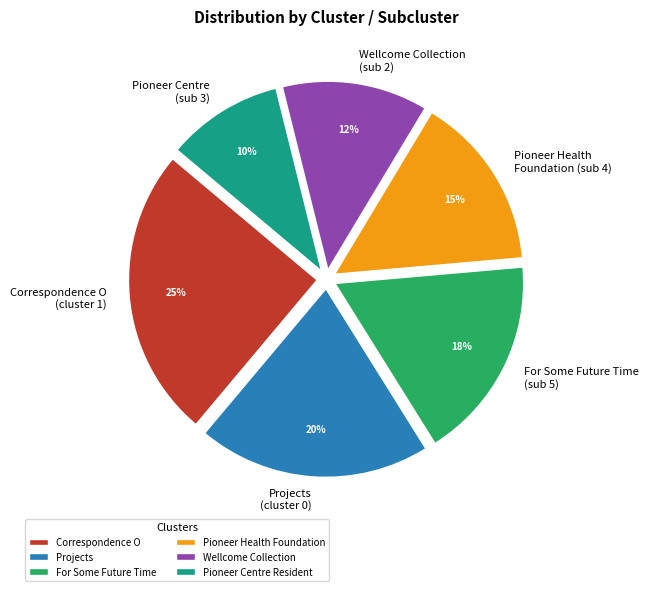

Which slice is the smallest?

Pioneer Centre Resident